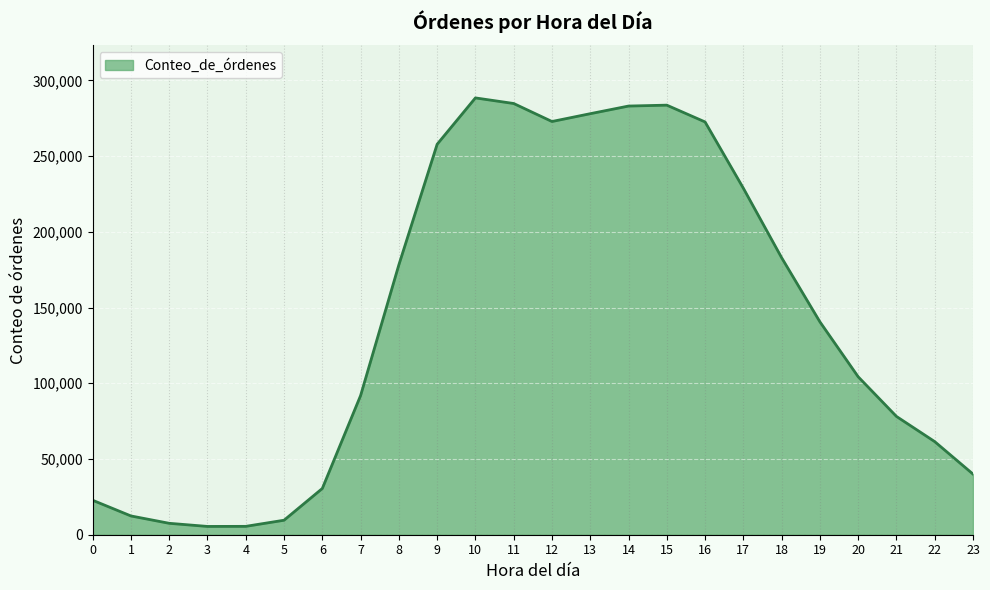

Is it true that the value at 21 is 78109?

True